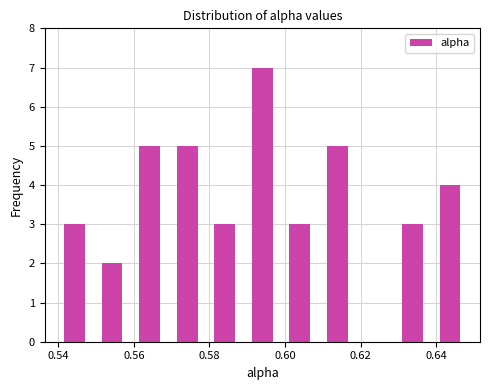

How tall is the bar that spans 0.550 to 0.560 on the x-axis? Neither the bar edges nor the heights are printed on the chart, so give them approximately, as read against the axes.

2